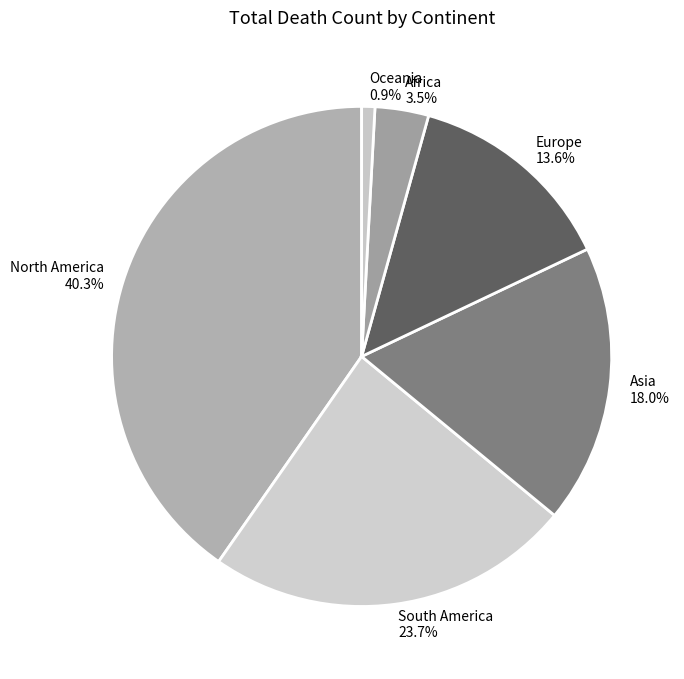

What is the smallest slice in the pie chart?

Oceania